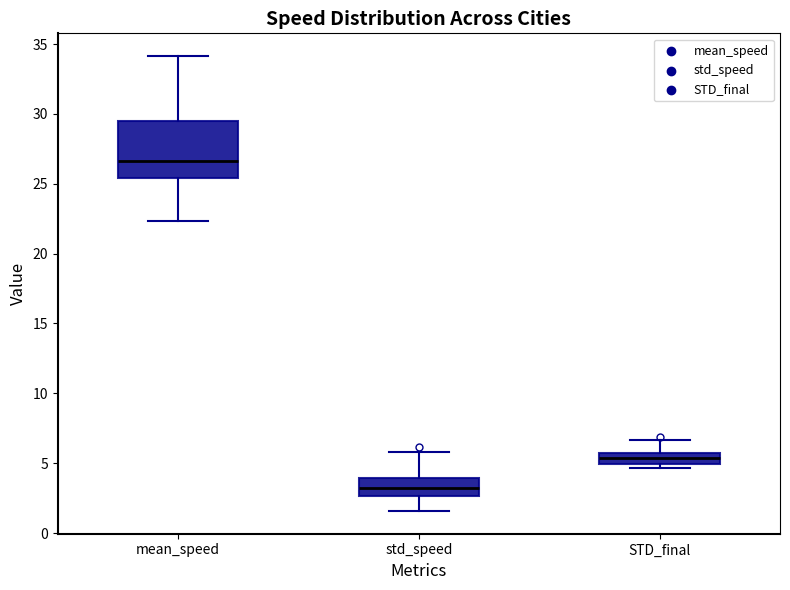

Where does the lower whisker of the box for mean_speed end on the y-axis? The values are not printed on the chart, so give them approximately, as read against the axis.

22.5